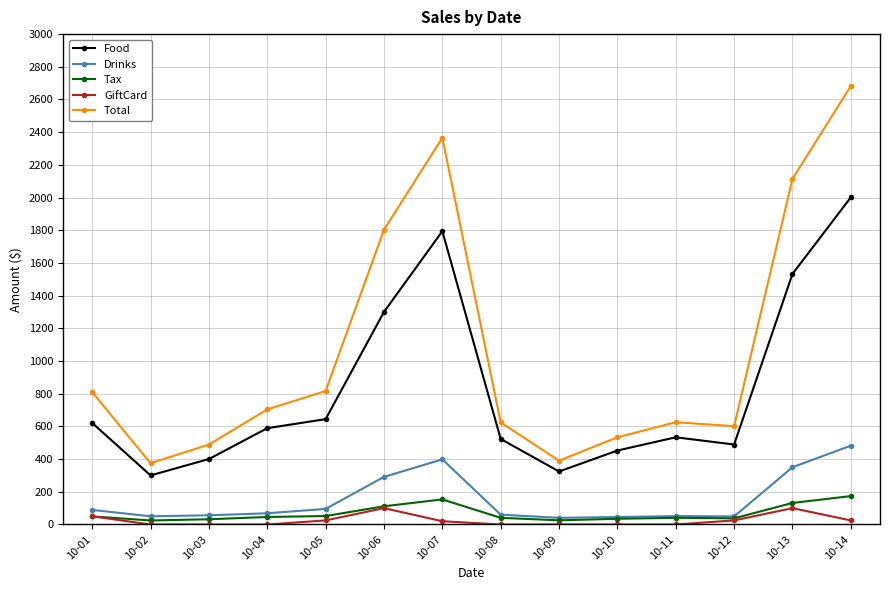

How many data points in GiftCard are less than 20?

7